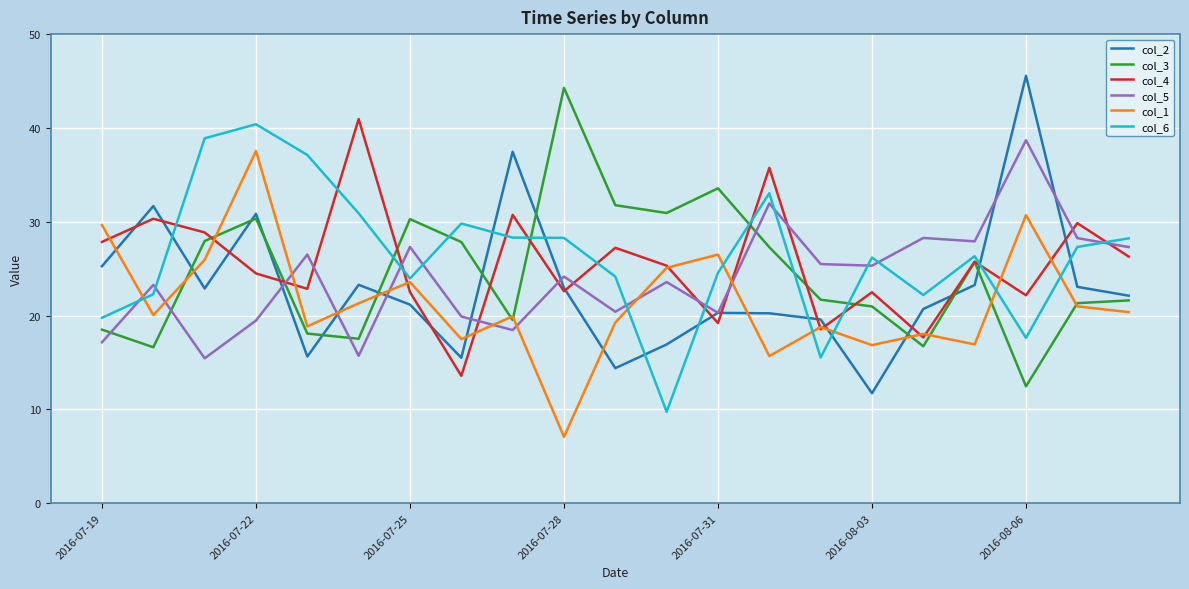

What is the difference between the second highest and minimum values in the col_2 series?

25.7